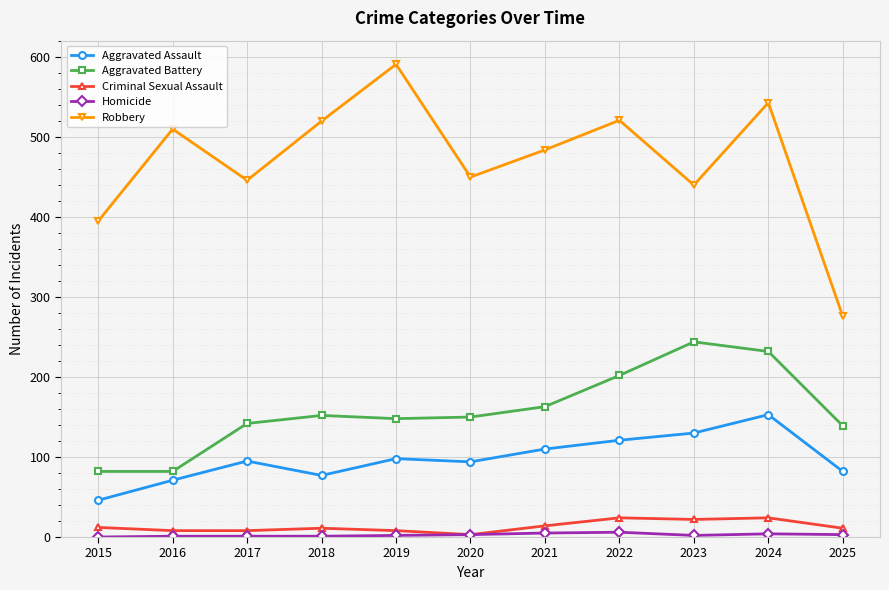

Where is the first local minimum for Aggravated Assault?

2018